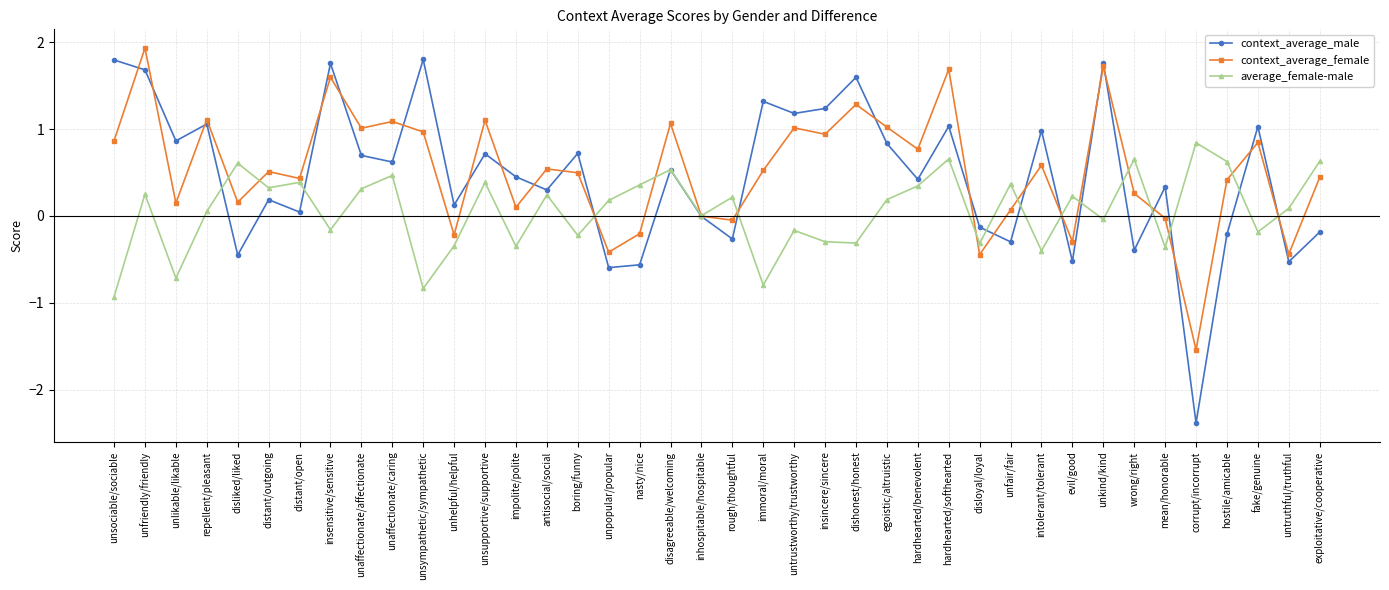

Which category has the highest value across all series?

unfriendly/friendly